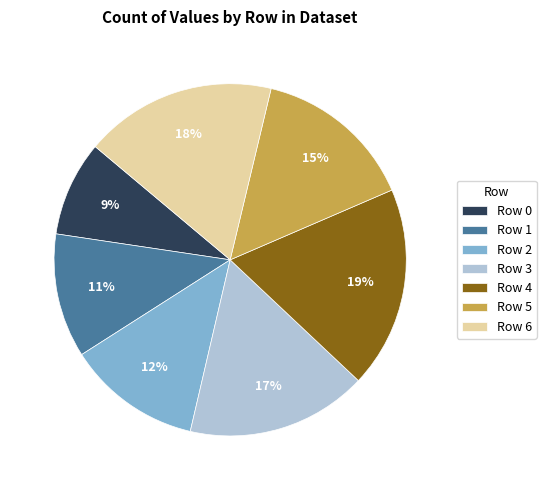

What is the largest slice in the pie chart?

Row 4